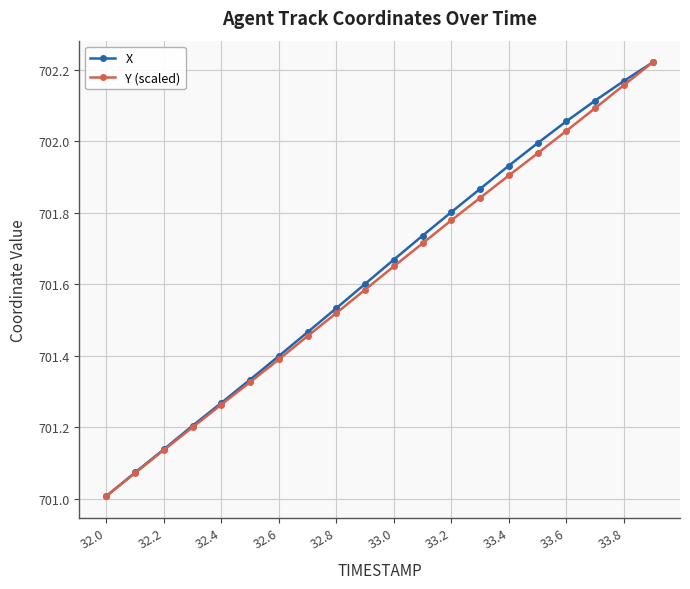

What are all the series names shown in the legend?

X, Y (scaled)